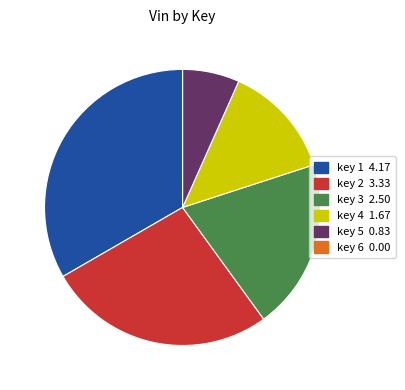

What is the ratio of the value at key 3 to the value at key 4?

1.5